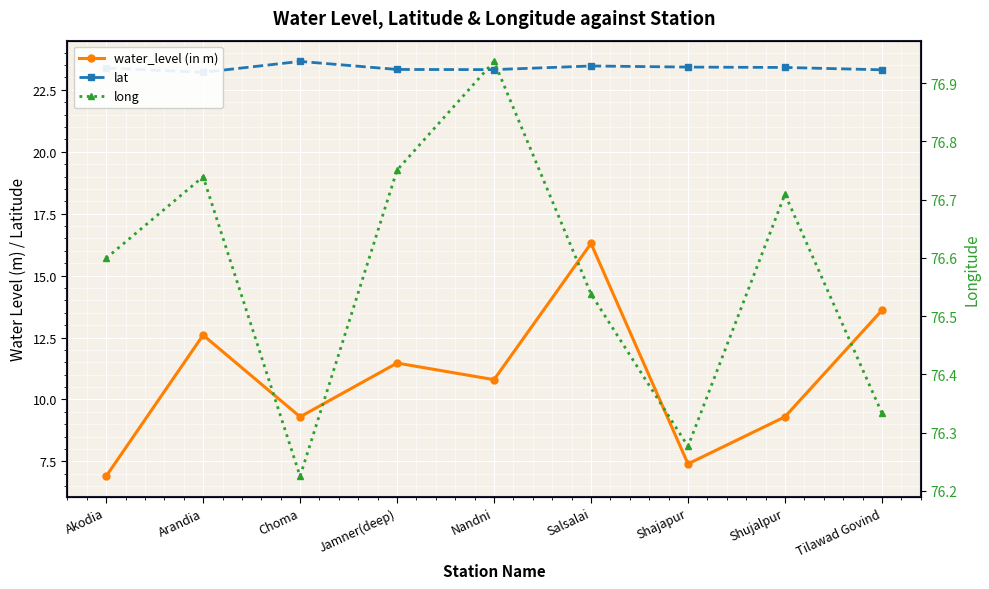

Is this an area chart (filled region under the line)?

No